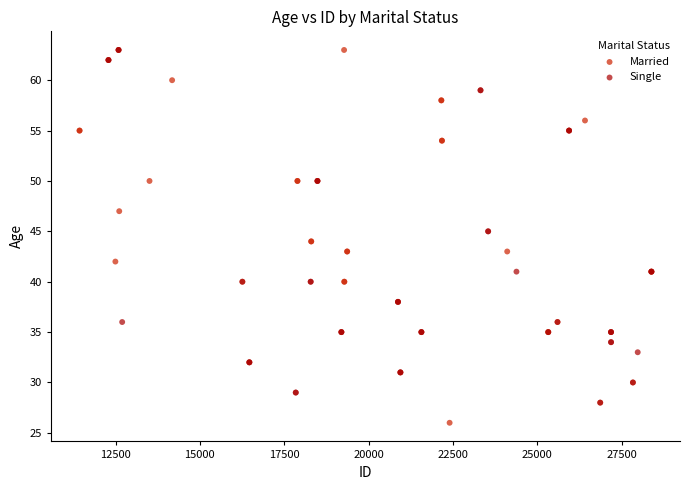

What are all the series names shown in the legend?

Married, Single